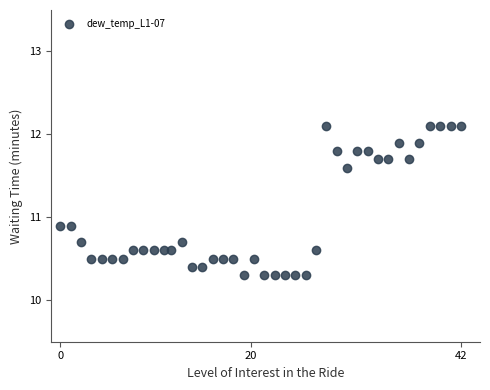

What is the range of Y values (max minus min)?

1.8